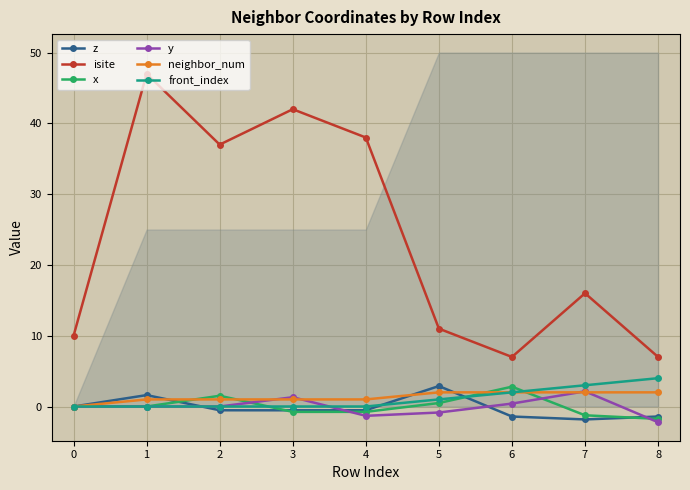

At which label is isite closest to 27?

2